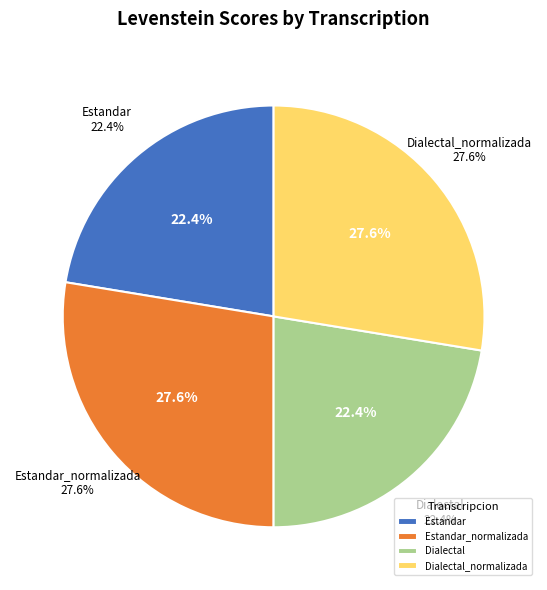

Combined, what portion of the pie is Dialectal and Dialectal_normalizada?

50.0%